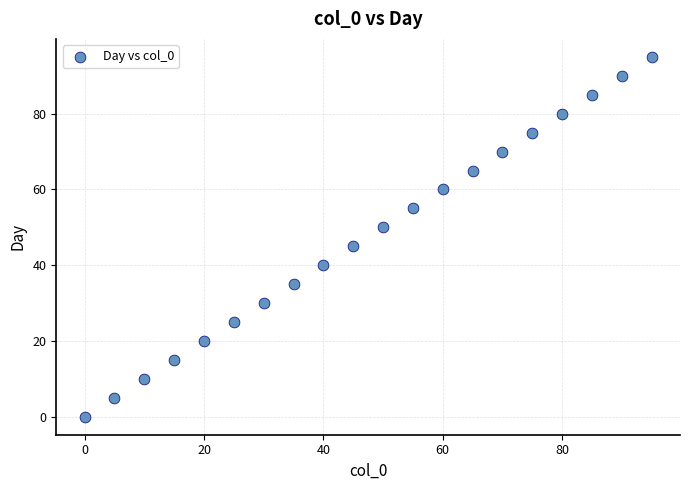

What is the range of Y values (max minus min)?

95